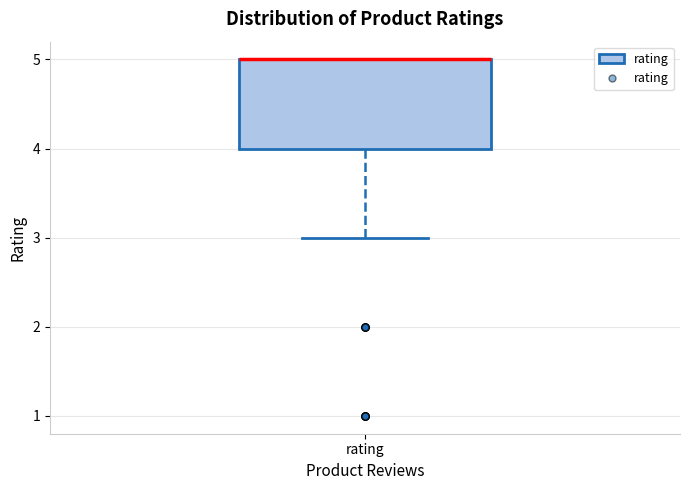

Transcribe this box plot: give where the median line is, the range the box spans, and where the two whiskers end, as read against the y-axis. The values are not printed on the chart, so give them approximately, as read against the axis.

median 5 (drawn on the box's upper edge), box 4 to 5, whiskers 3 to 5